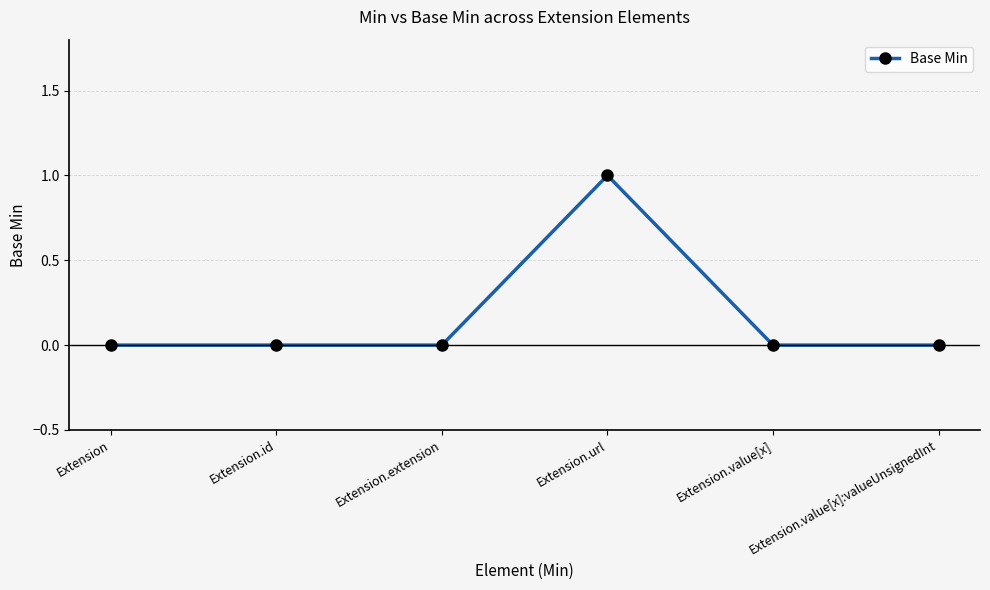

Which category has the highest value across all series?

Extension.url